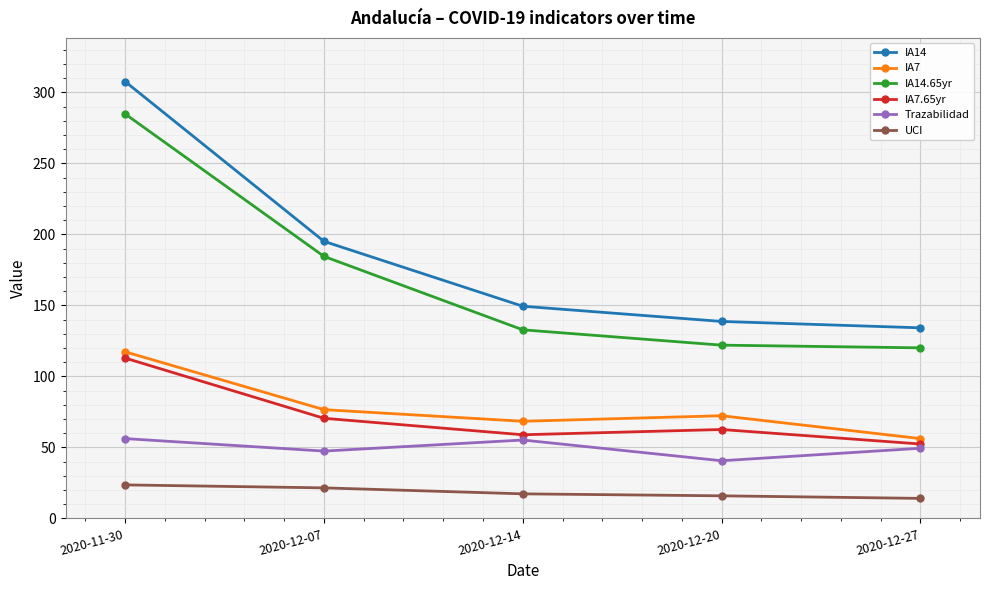

Which series has the largest total across all categories?

IA14